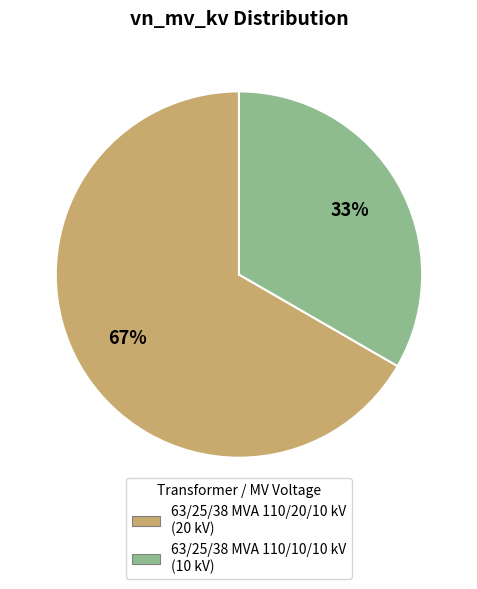

What is the smallest slice in the pie chart?

63/25/38 MVA 110/10/10 kV